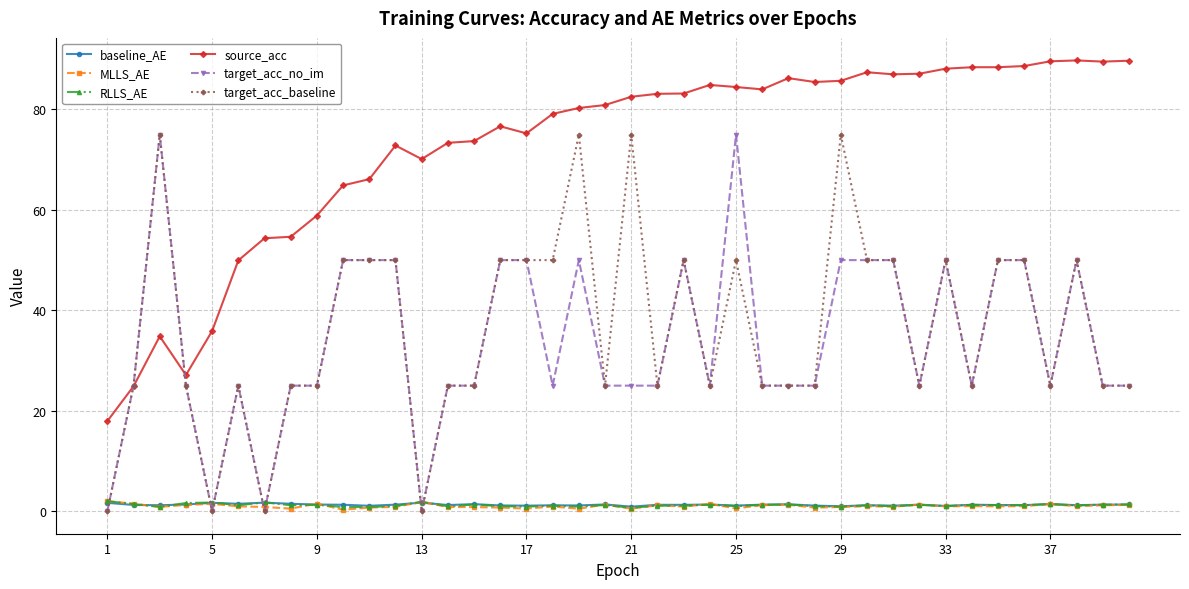

Which series has the largest total across all categories?

source_acc